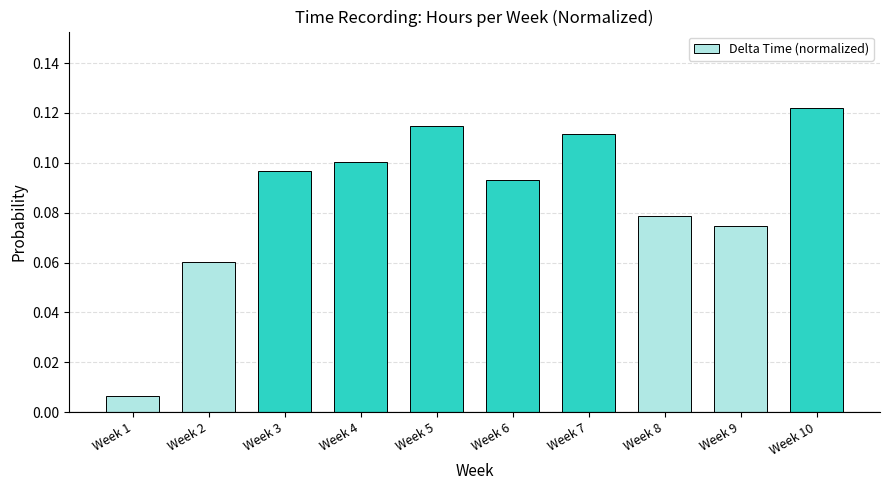

Rank the categories by value from lowest to highest.

Week 1, Week 2, Week 9, Week 8, Week 6, Week 3, Week 4, Week 7, Week 5, Week 10